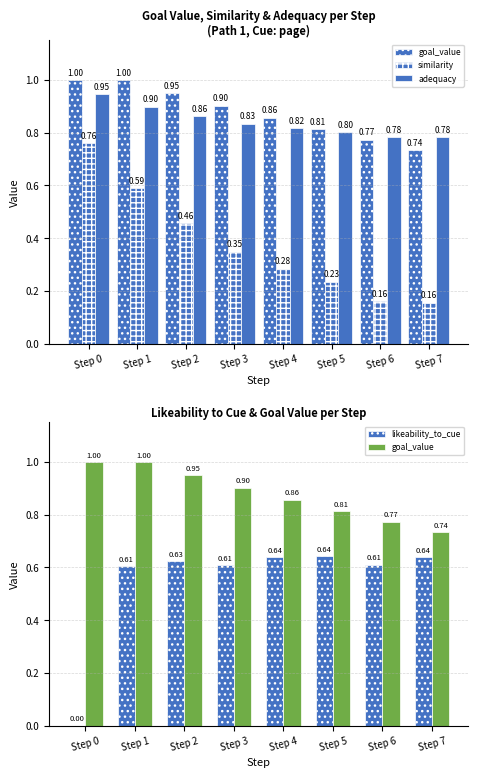

Rank the categories by adequacy value from lowest to highest.

Step 7, Step 6, Step 5, Step 4, Step 3, Step 2, Step 1, Step 0